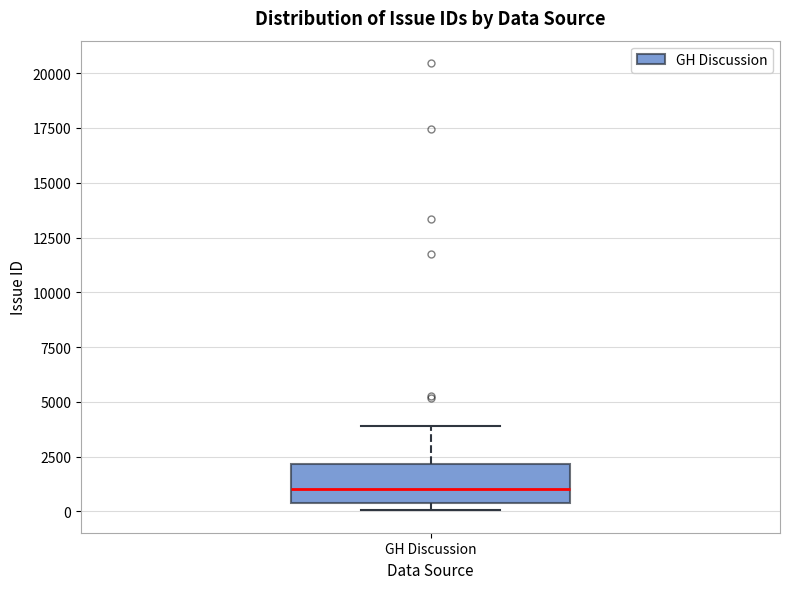

Where does the median line of the box for GH Discussion sit on the y-axis? The values are not printed on the chart, so give them approximately, as read against the axis.

1000